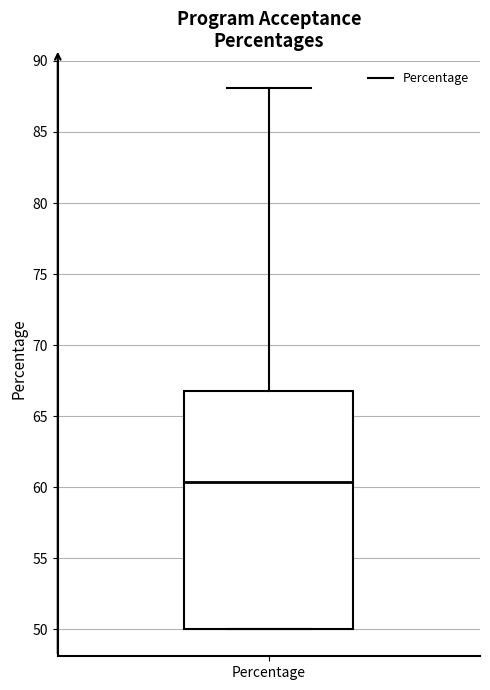

Where does the upper whisker of the box for Percentage end on the y-axis? The values are not printed on the chart, so give them approximately, as read against the axis.

88.0